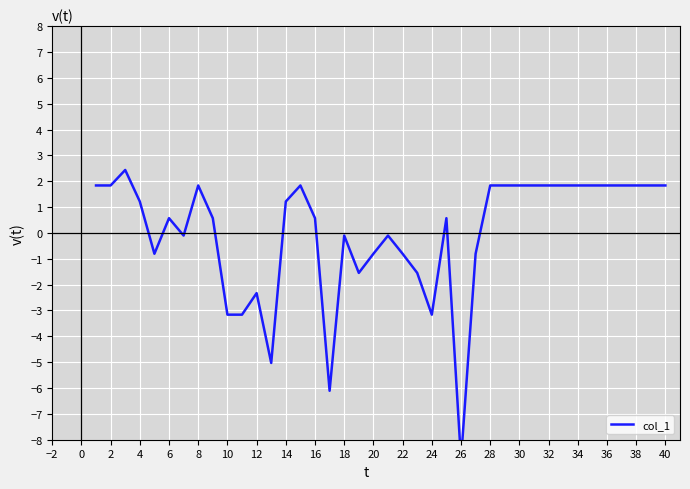

Read the value at 30.

1.8